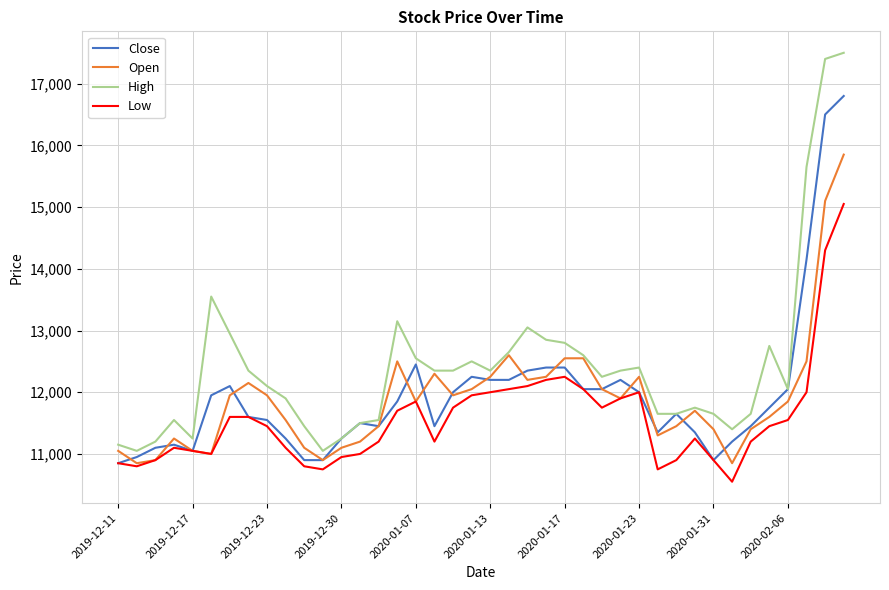

Which series has the largest total across all categories?

High